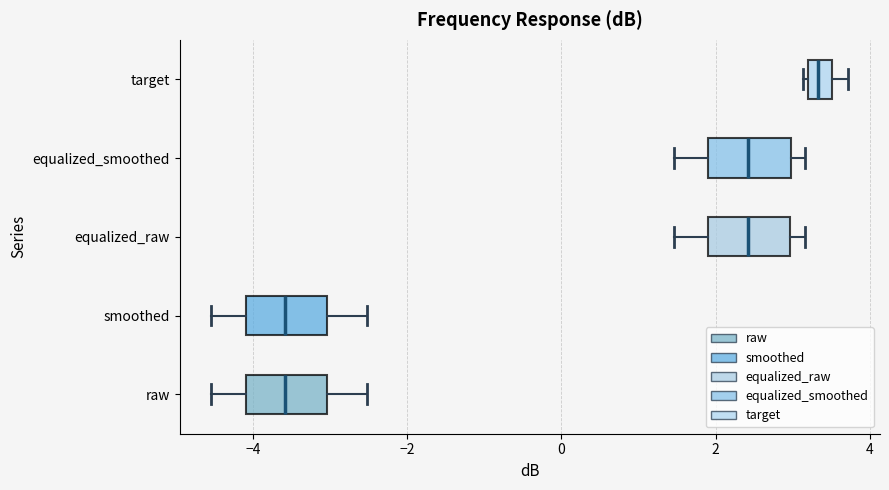

Reading bottom to top, transcribe this box plot: for each box, give where its median line is, the range the box spans, and where its two whiskers end, as read against the x-axis. The values are not printed on the chart, so give them approximately, as read against the axis.

raw: median -3.6, box -4.0 to -3.0, whiskers -4.6 to -2.6
smoothed: median -3.6, box -4.0 to -3.0, whiskers -4.6 to -2.6
equalized_raw: median 2.4, box 2.0 to 3.0, whiskers 1.4 to 3.2
equalized_smoothed: median 2.4, box 2.0 to 3.0, whiskers 1.4 to 3.2
target: median 3.4, box 3.2 to 3.6, whiskers 3.2 (just left of the box's left edge) to 3.8